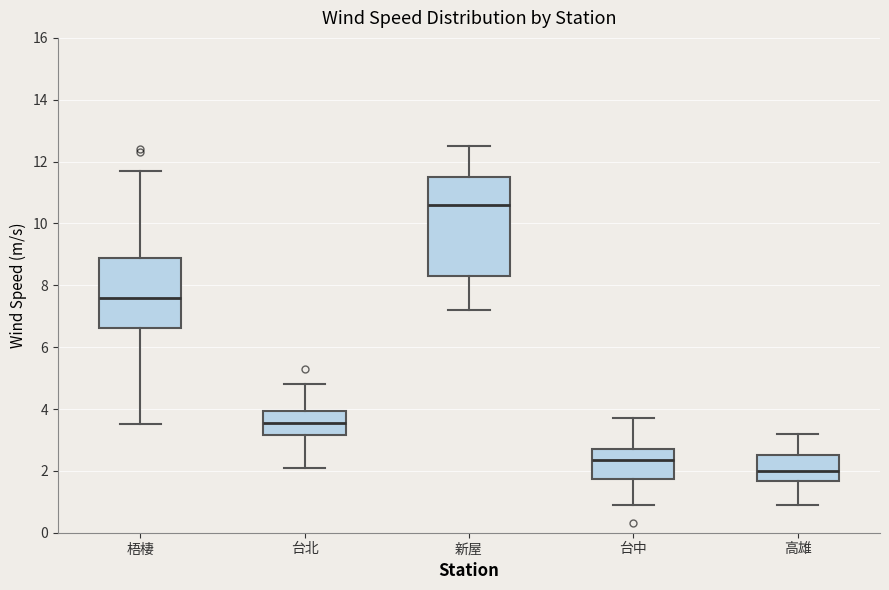

Where does the upper whisker of the box for 梧棲 end on the y-axis? The values are not printed on the chart, so give them approximately, as read against the axis.

11.8